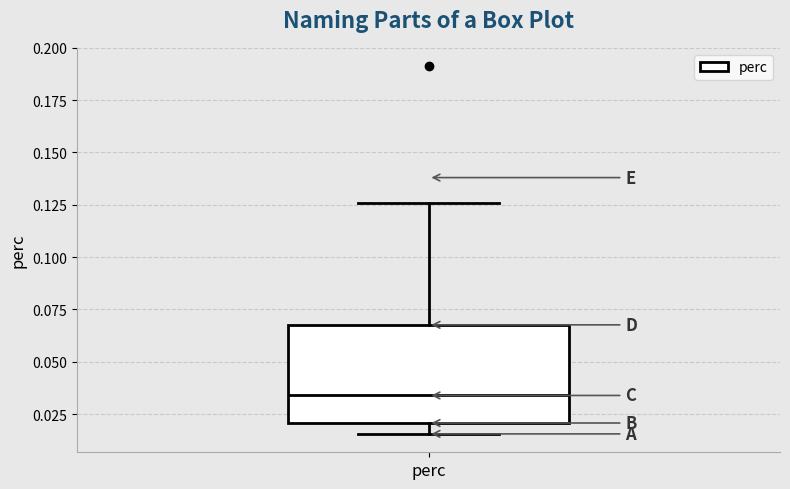

Read this box plot against the y-axis: the position of the median line, the range covered by the box, and the ends of both whiskers. The values are not printed on the chart, so give them approximately, as read against the axis.

median 0.035, box 0.020 to 0.070, whiskers 0.015 to 0.125